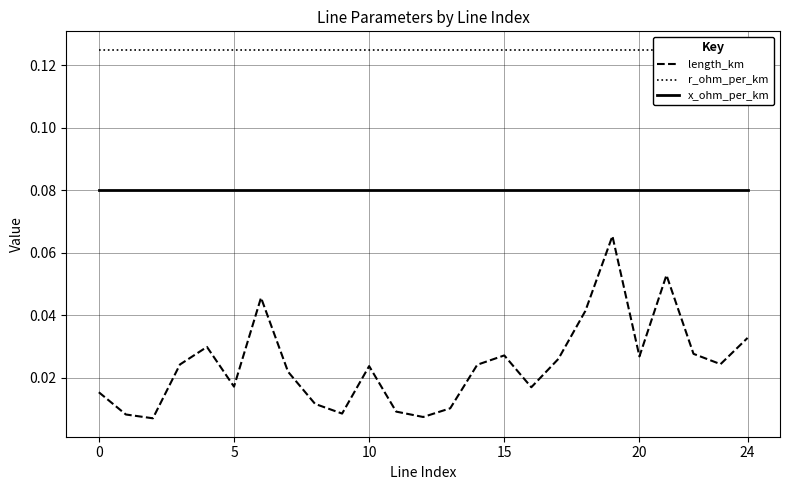

At how many categories does at least one series exceed 0?

25